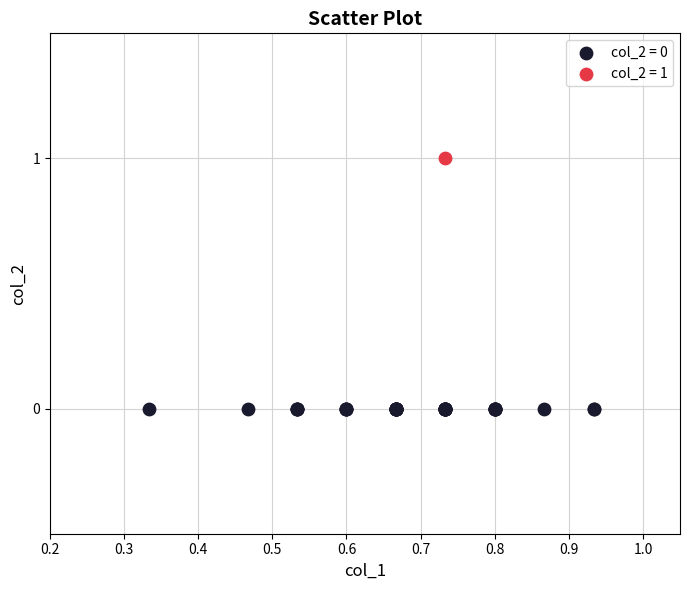

What are all the series names shown in the legend?

col_2 = 0, col_2 = 1